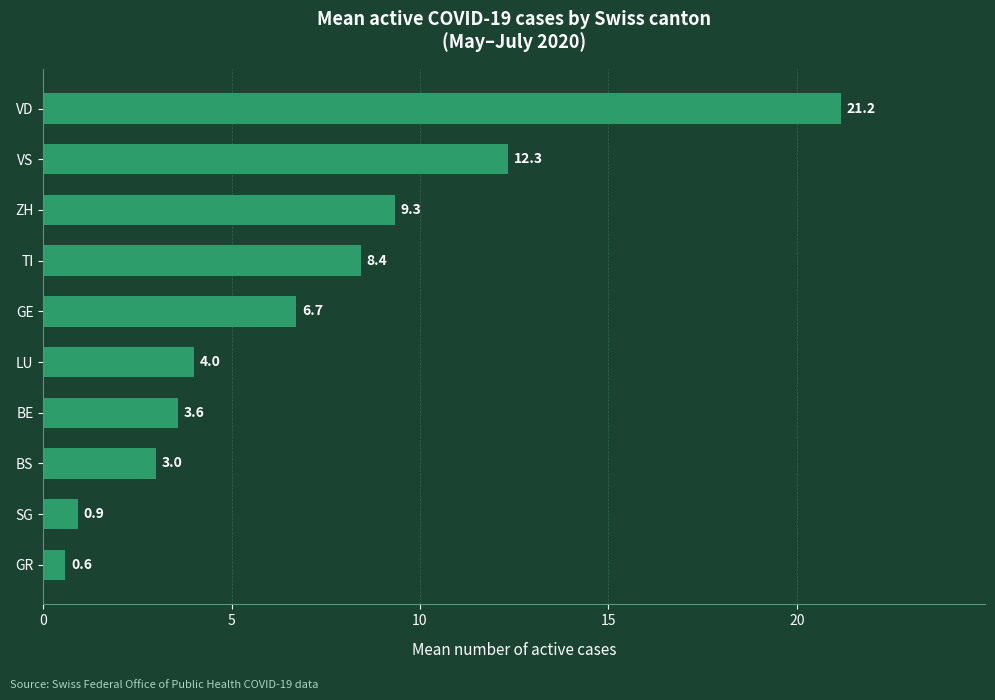

The chart shows a value of 4.0 at LU. True or false?

True